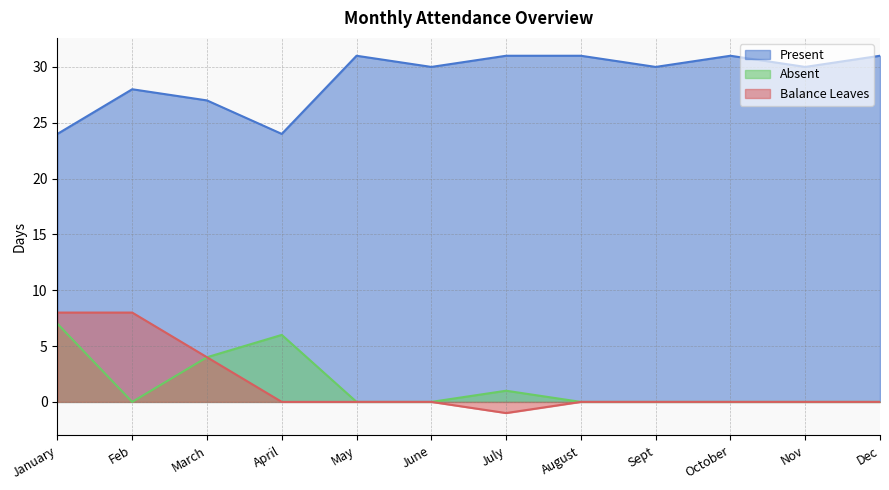

What is the label of the 10th point from the right?

March